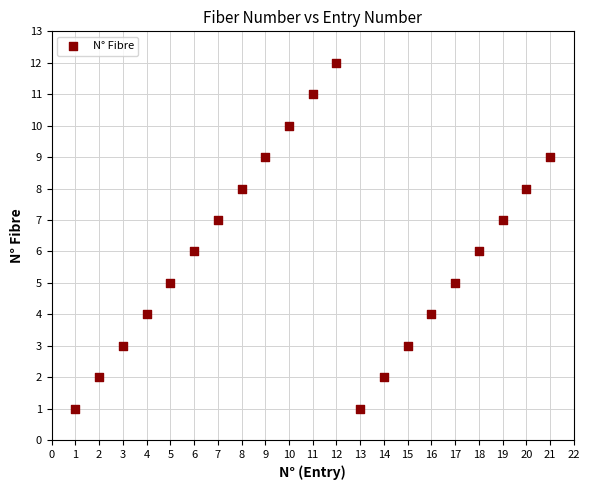

What is the range of Y values (max minus min)?

11